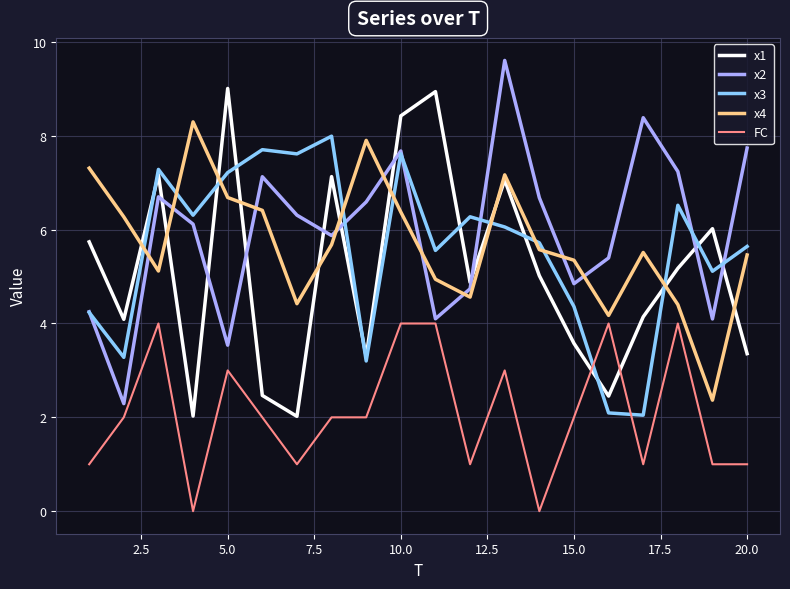

How many values in the x2 series exceed 6?

11